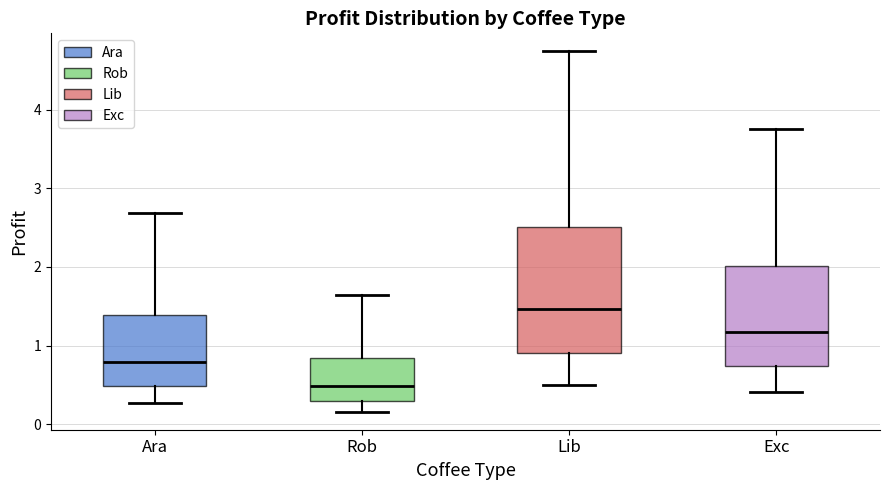

Where does the lower whisker of the box for Ara end on the y-axis? The values are not printed on the chart, so give them approximately, as read against the axis.

0.3